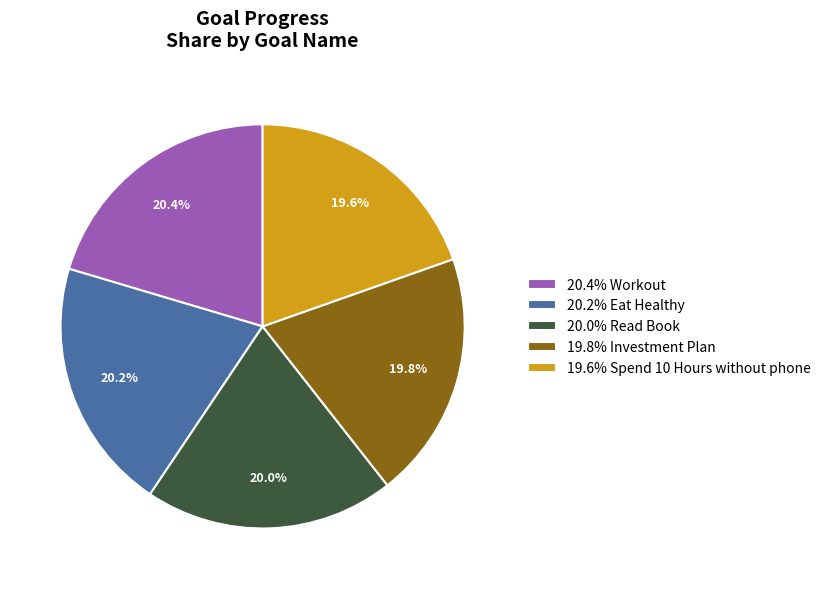

Count the number of slices in the pie.

5